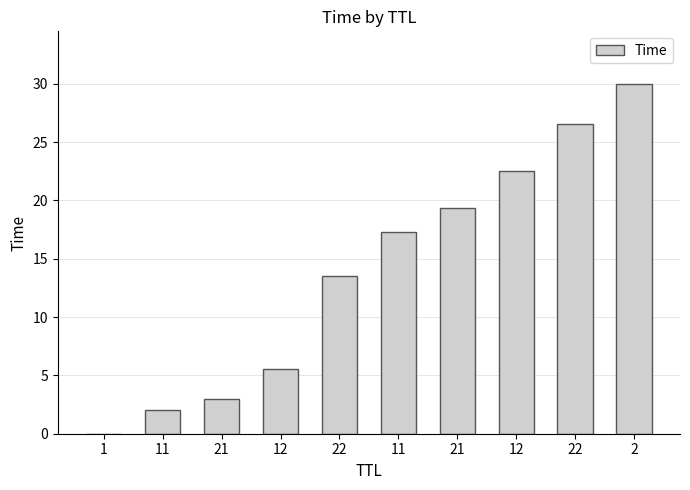

At which label is the value closest to 15?

22